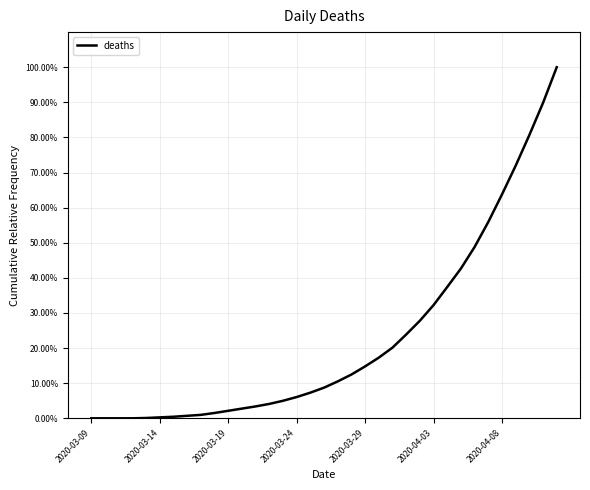

How many lines are shown in the chart?

1